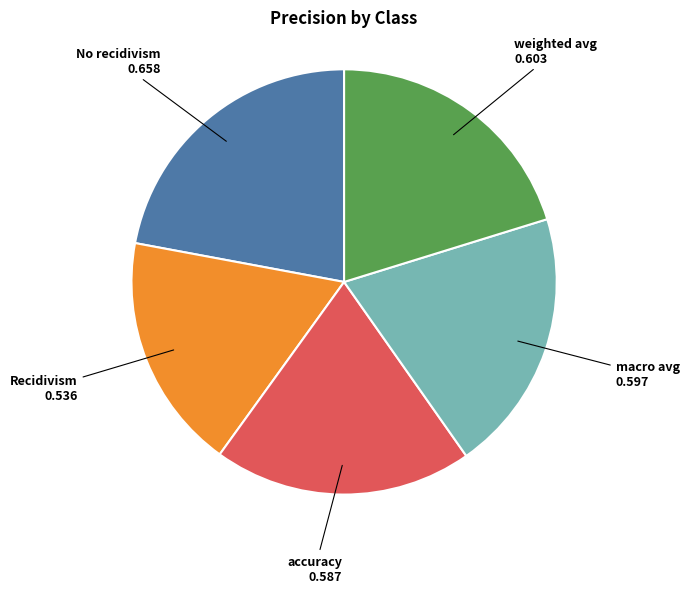

Is there any slice that represents more than half of the pie?

No